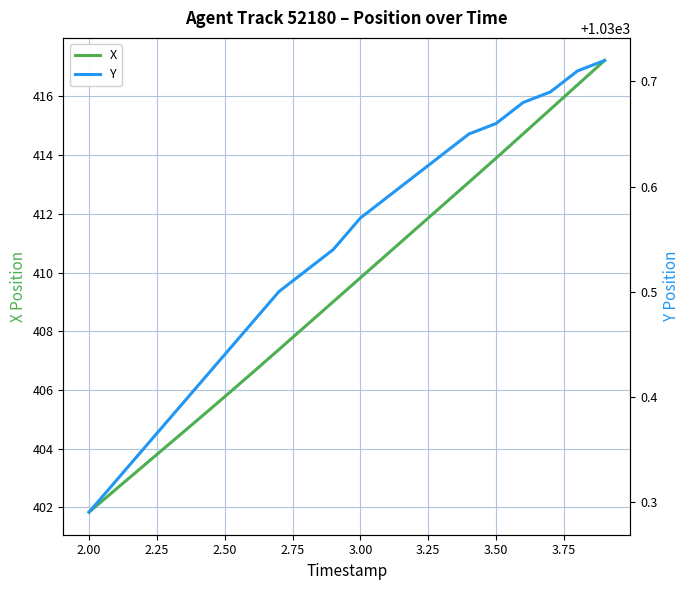

How many data points does each series have?

20